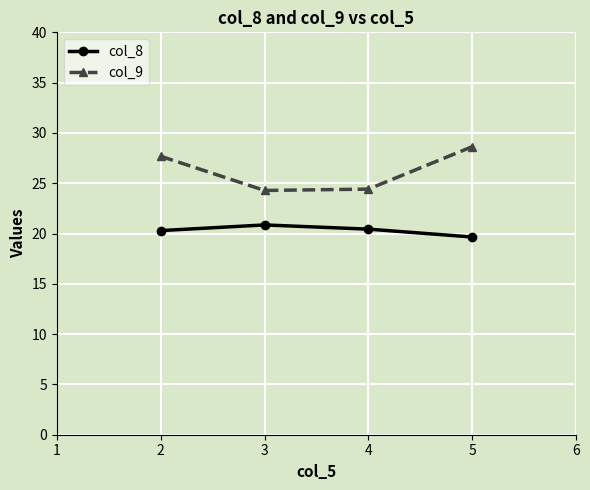

At how many categories does at least one series exceed 24?

4